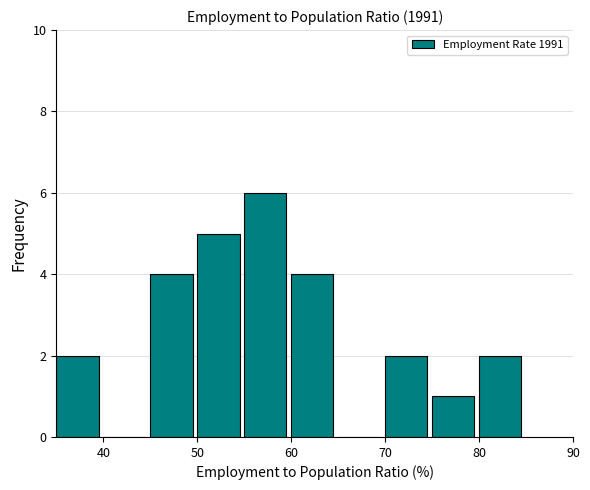

Reading left to right, transcribe this chart: for each bar, give the range it covers on the x-axis and its height. The values are not printed on the chart, so give them approximately, as read against the axis.

35 to 40: 2
40 to 45: 0
45 to 50: 4
50 to 55: 5
55 to 60: 6
60 to 65: 4
65 to 70: 0
70 to 75: 2
75 to 80: 1
80 to 85: 2